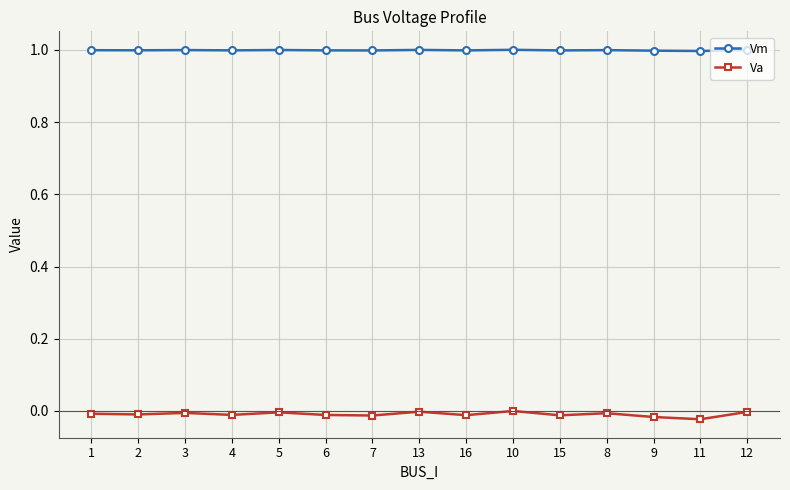

True or false: Vm has more than 0 points higher than both neighbors.

True